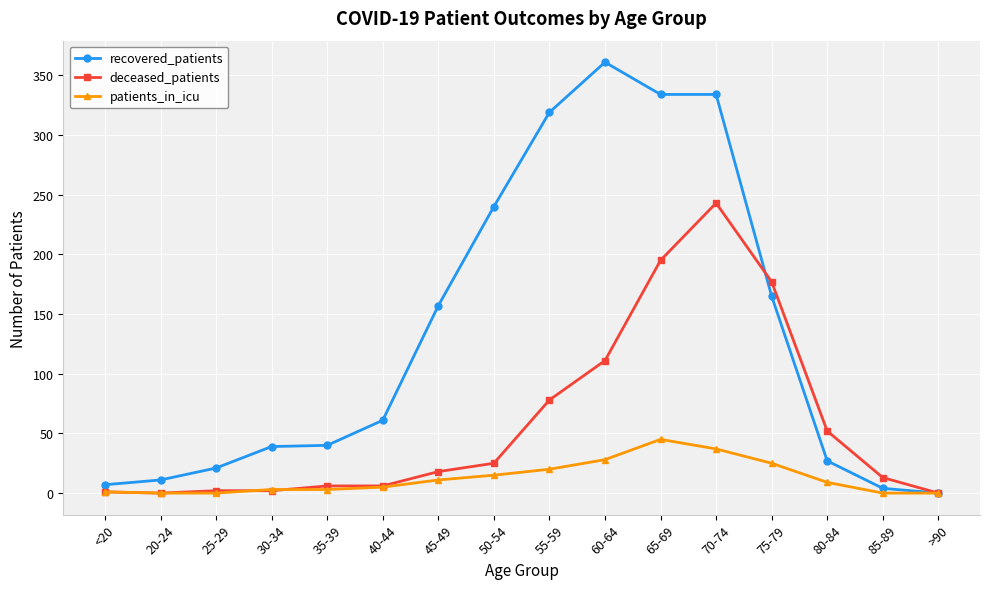

At which label does recovered_patients reach its minimum?

>90